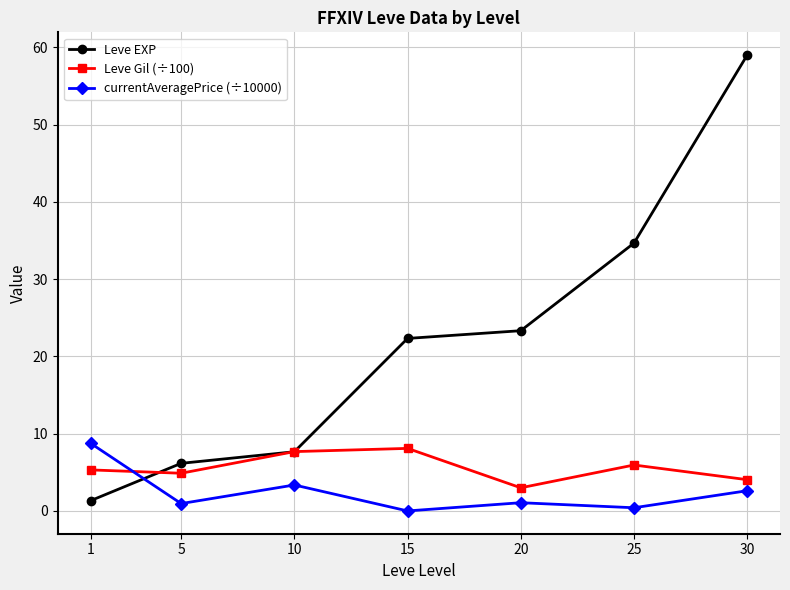

Rank the series by their average value, from lowest to highest.

currentAveragePrice (÷10000), Leve Gil (÷100), Leve EXP